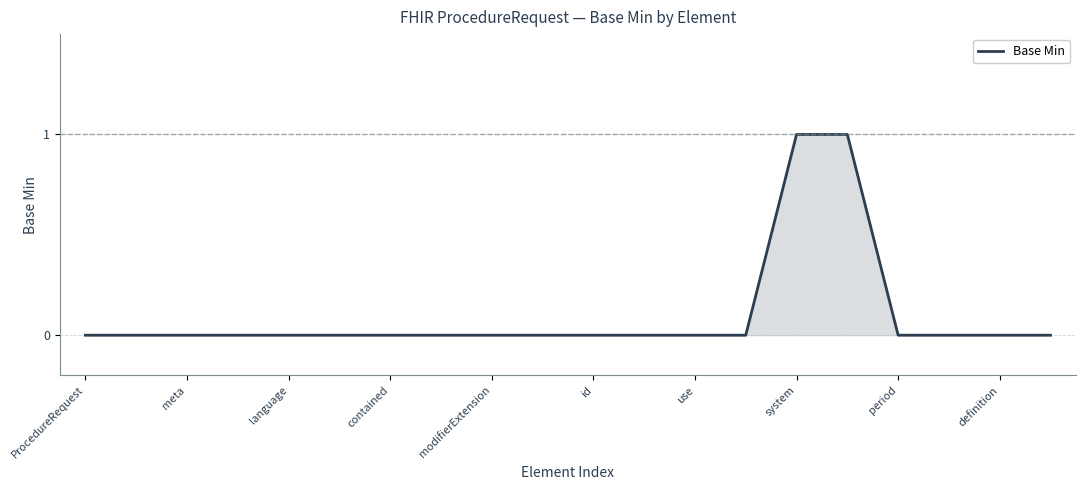

Does the chart have visible grid lines?

Yes